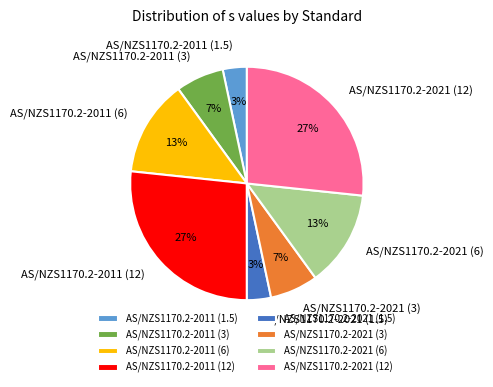

To the nearest percent, what portion does AS/NZS1170.2-2011 (6) represent?

13%